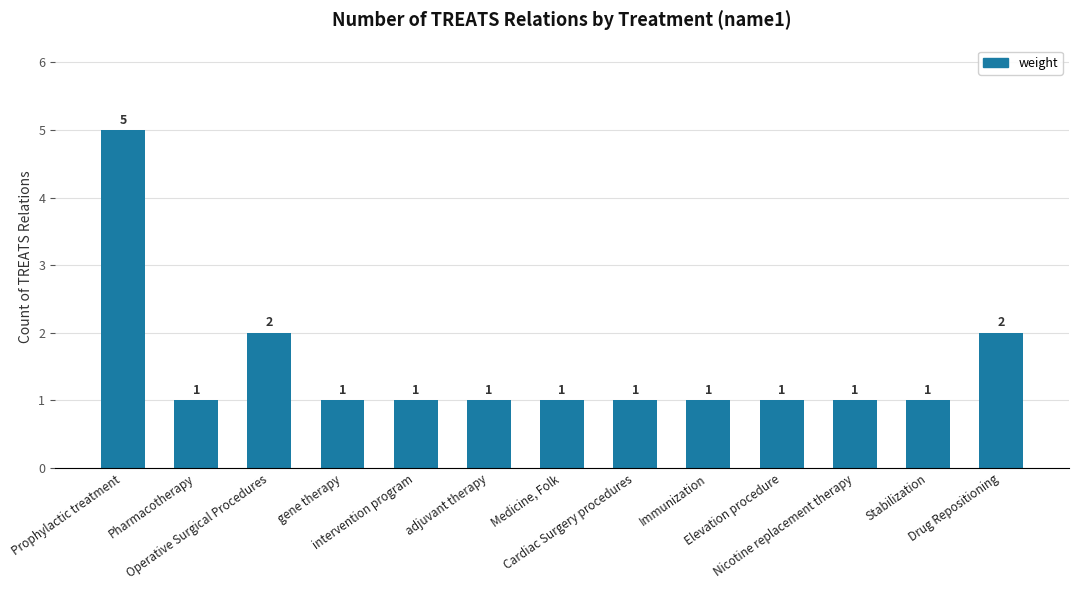

How many values are between 1 and 2?

12